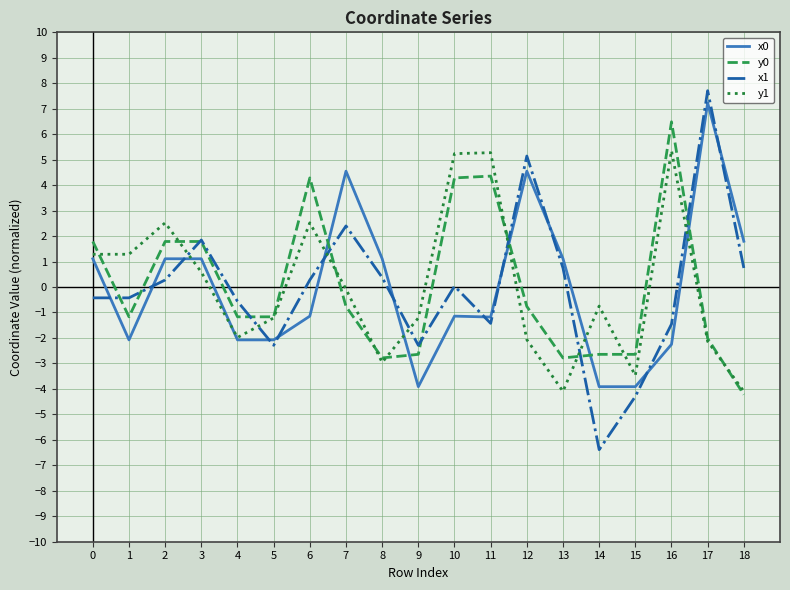

Where is y1 nearest to the value 0?

7